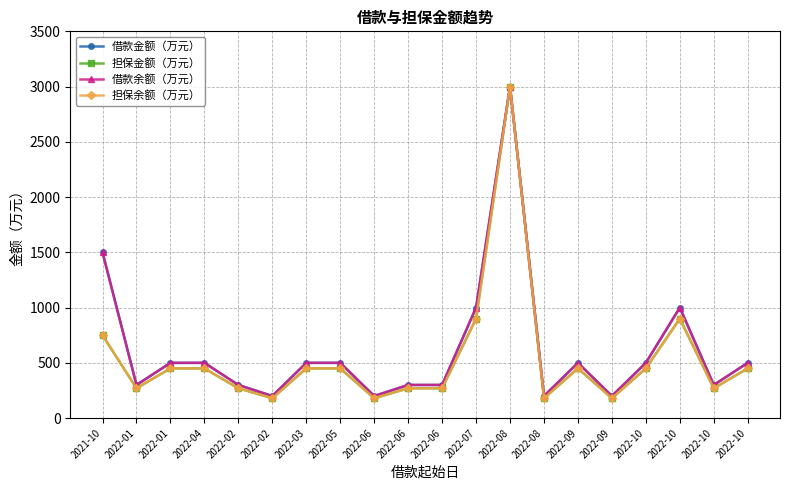

What value does the 担保余额（万元） series have at 2022-04, to the nearest 50?

450